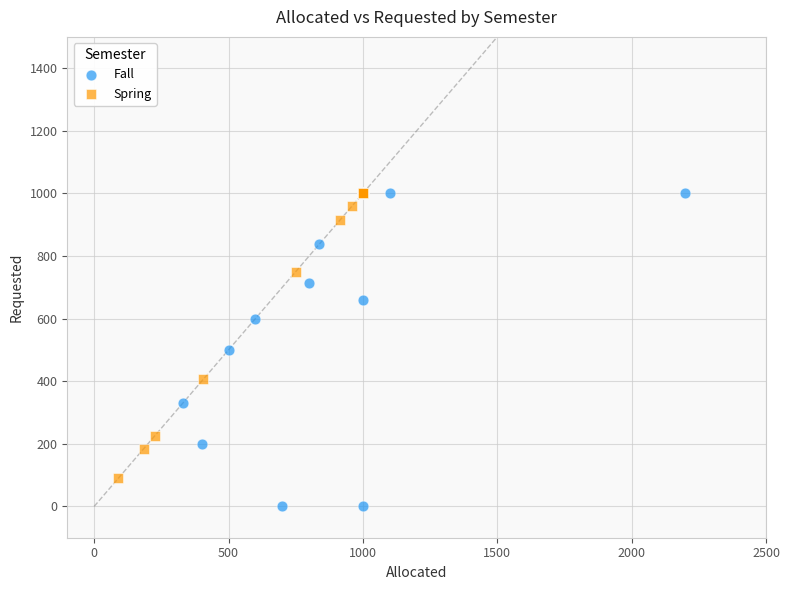

Which series reaches the minimum Y coordinate?

Fall